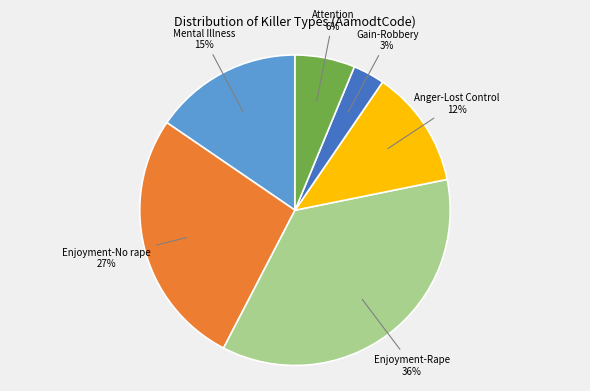

To the nearest percent, what is the average slice percentage?

17%